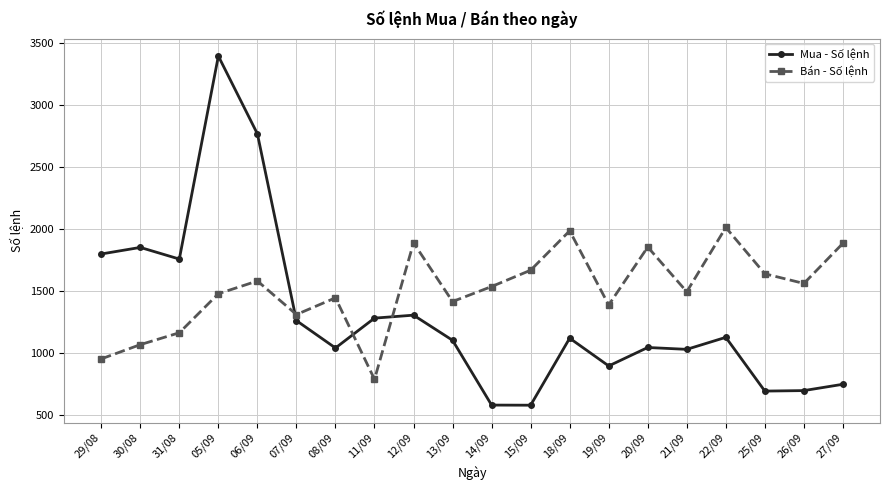

Between 29/08 and 25/09, which series saw the biggest shift?

Mua - Số lệnh